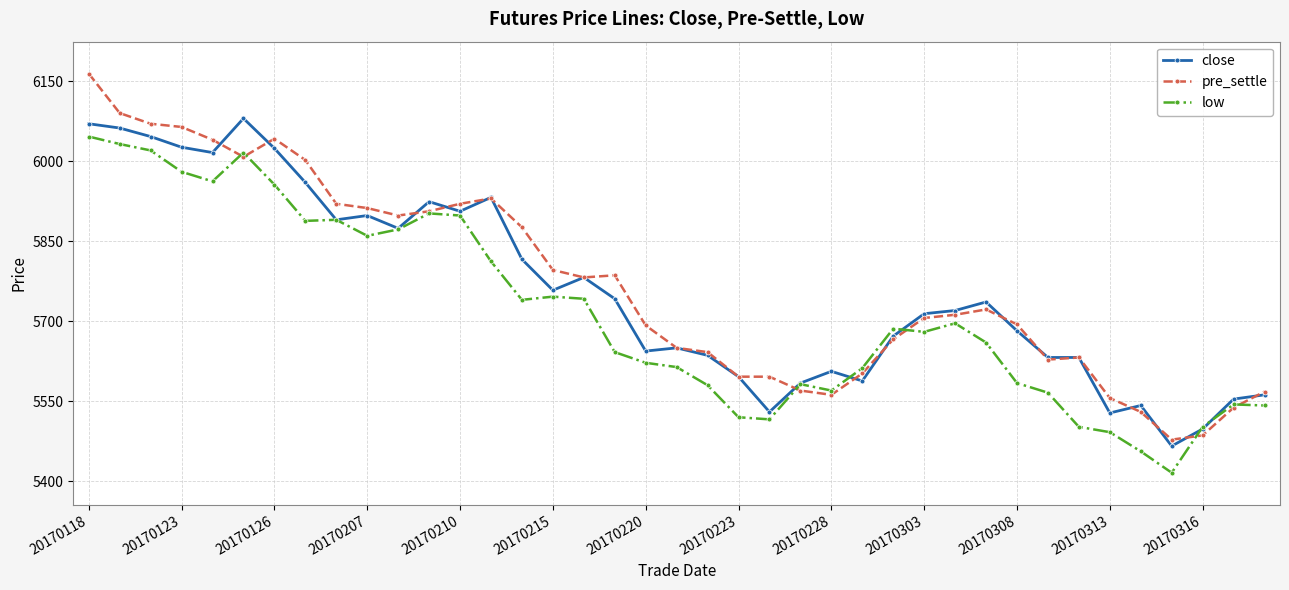

How many distinct data groups are displayed?

3